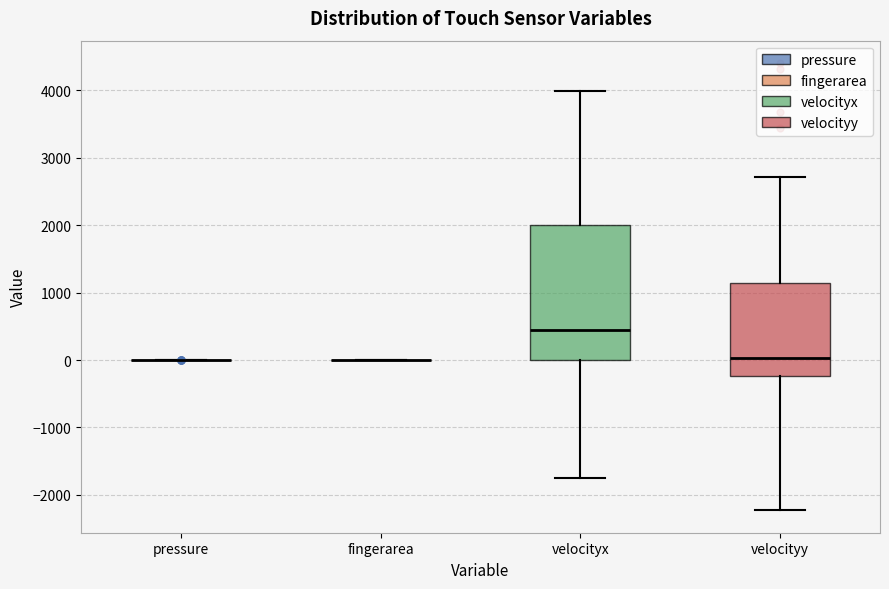

Reading left to right, transcribe this box plot: for each box, give where its median line is, the range the box spans, and where its two whiskers end, as read against the y-axis. The values are not printed on the chart, so give them approximately, as read against the axis.

pressure: box collapsed to a line at 0, whiskers 0 to 0
fingerarea: box collapsed to a line at 0, whiskers 0 to 0
velocityx: median 400, box 0 to 2000, whiskers -1700 to 4000
velocityy: median 0, box -200 to 1100, whiskers -2200 to 2700